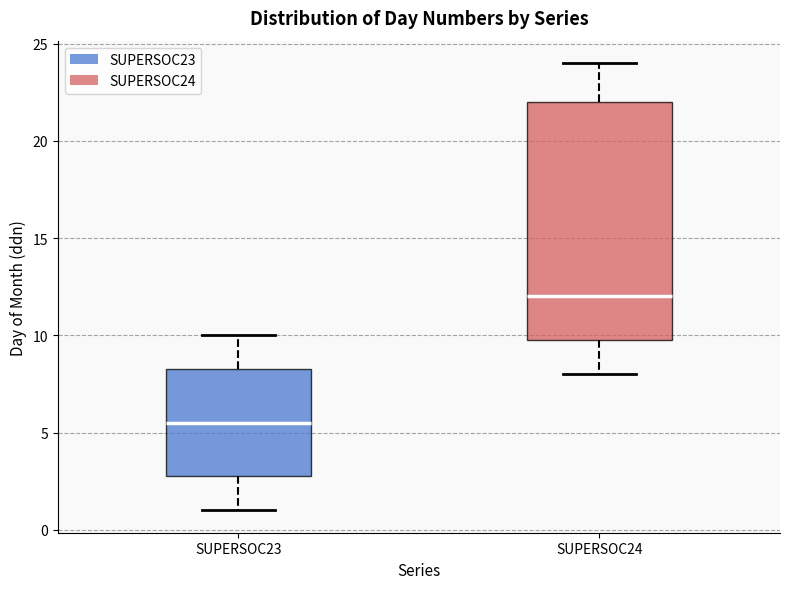

Comparing the boxes themselves (not the whiskers), which one is the tallest?

SUPERSOC24